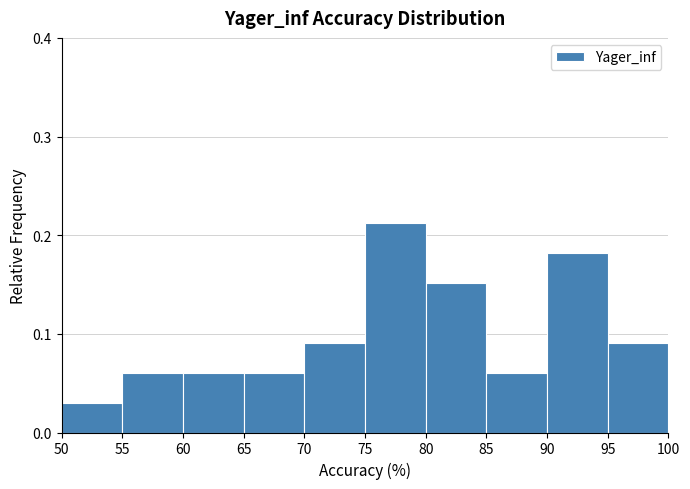

Reading left to right, list every bar in this chart as the range it spans on the x-axis followed by its height. The values are not printed on the chart, so give them approximately, as read against the axis.

50 to 55: 0.03
55 to 60: 0.06
60 to 65: 0.06
65 to 70: 0.06
70 to 75: 0.09
75 to 80: 0.21
80 to 85: 0.15
85 to 90: 0.06
90 to 95: 0.18
95 to 100: 0.09